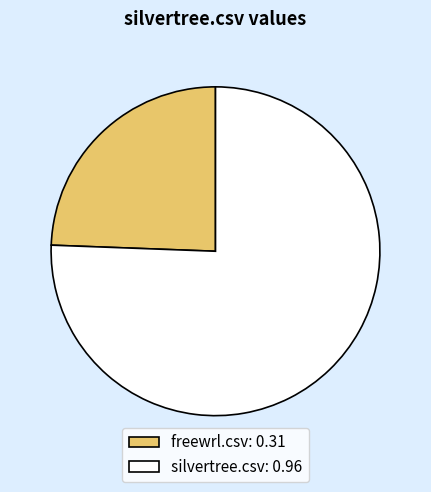

Which category has the biggest portion of the pie?

silvertree.csv